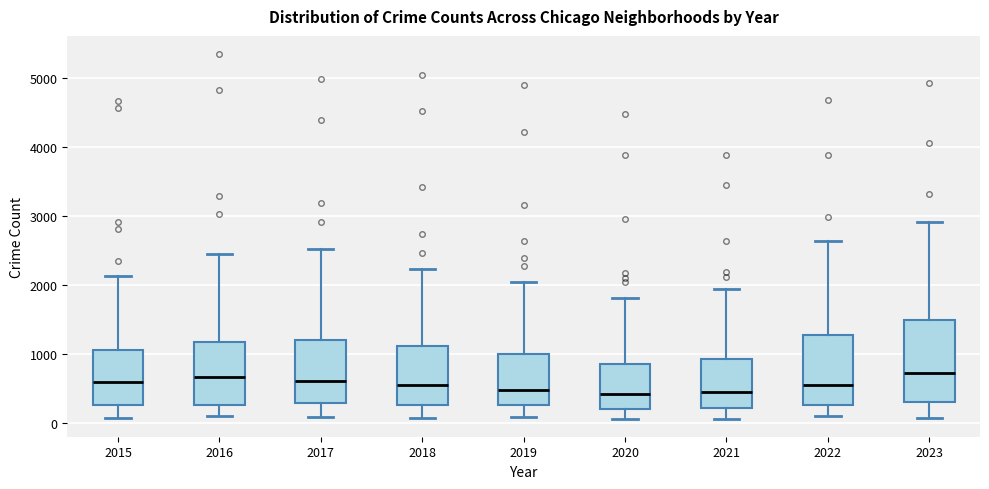

Comparing the boxes themselves (not the whiskers), which one is the tallest?

2023